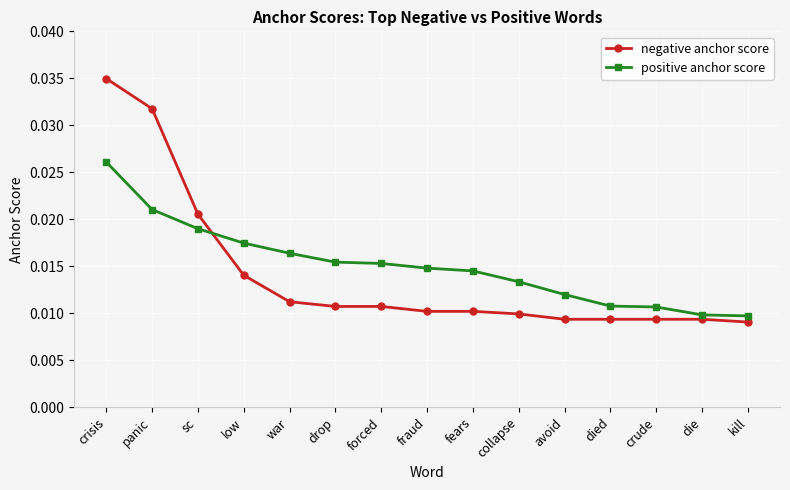

Which series has the widest spread of values?

negative anchor score